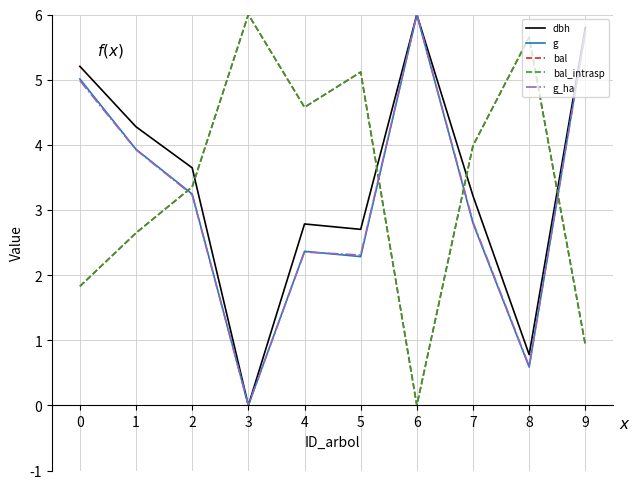

Which series has the largest range (max minus min)?

dbh